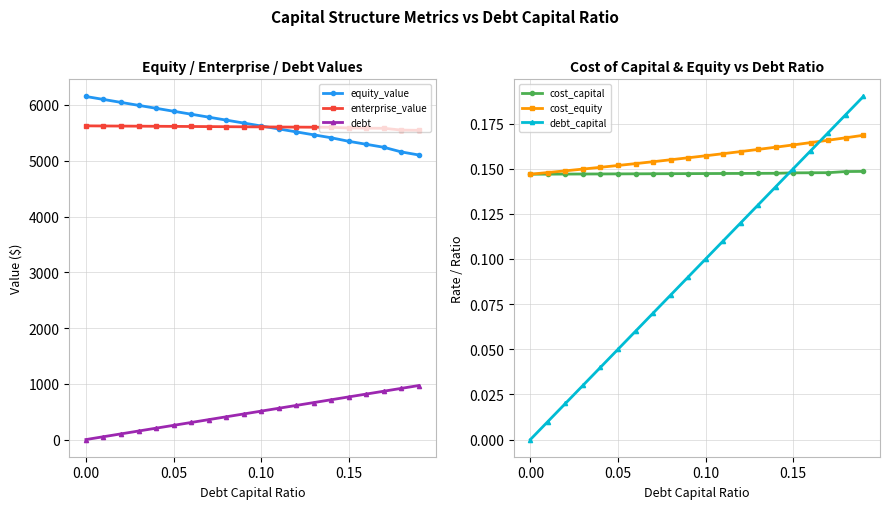

True or false: equity_value and debt cross at least once.

False